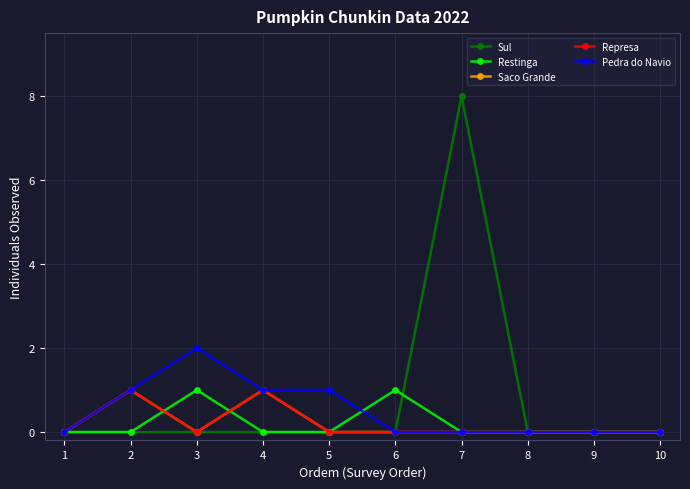

Reading left to right, extract all data points from this chart.

Sul: 0	0	0	0	0	0	8	0	0	0
Restinga: 0	0	1	0	0	1	0	0	0	0
Saco Grande: 0	1	0	1	0	0	0	0	0	0
Represa: 0	1	0	1	0	0	0	0	0	0
Pedra do Navio: 0	1	2	1	1	0	0	0	0	0